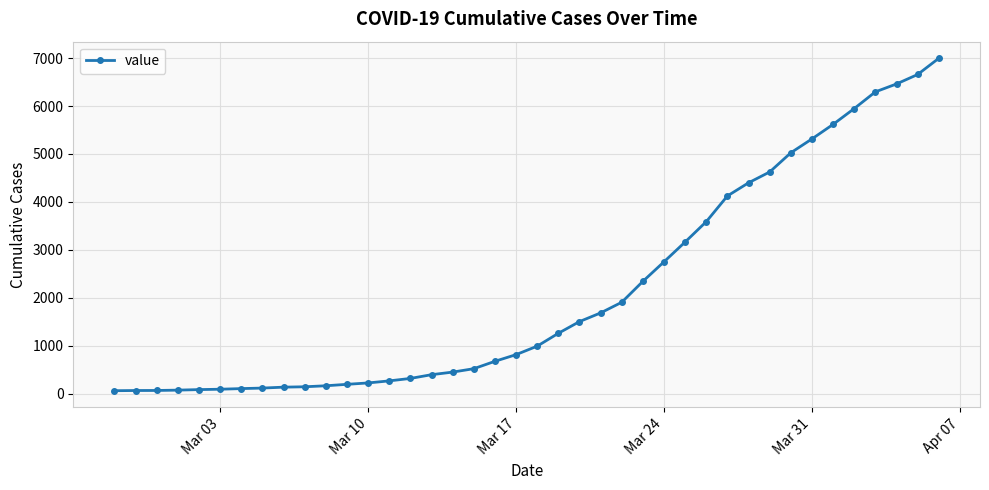

What is the maximum value shown in the chart?

6995